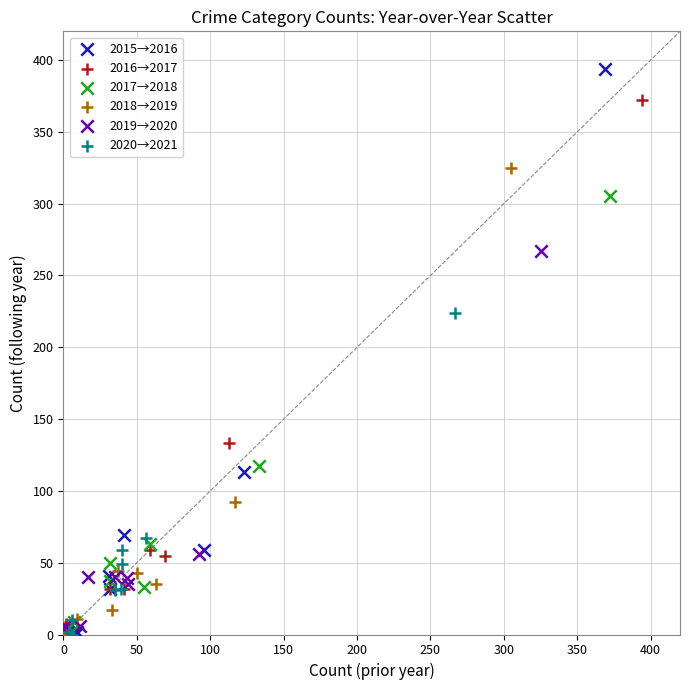

Which series contains the highest Y value?

2015→2016